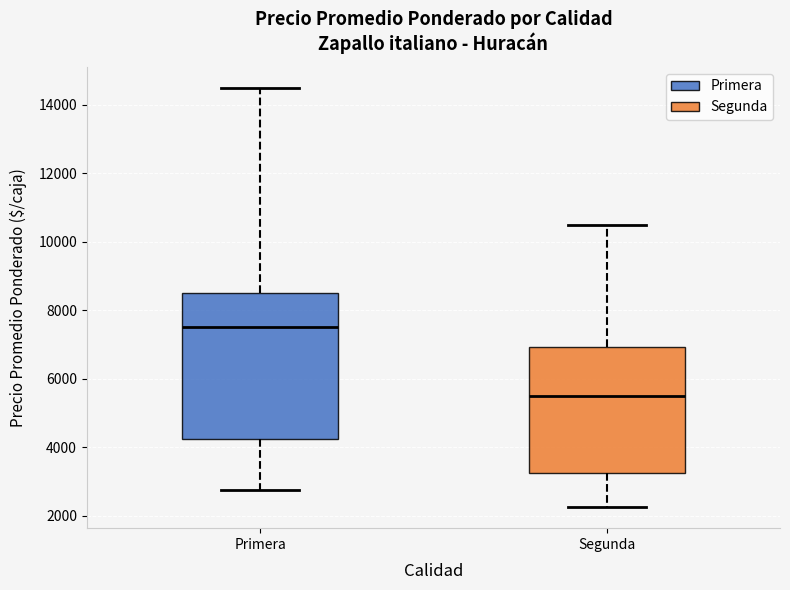

Which box has the highest median line?

Primera